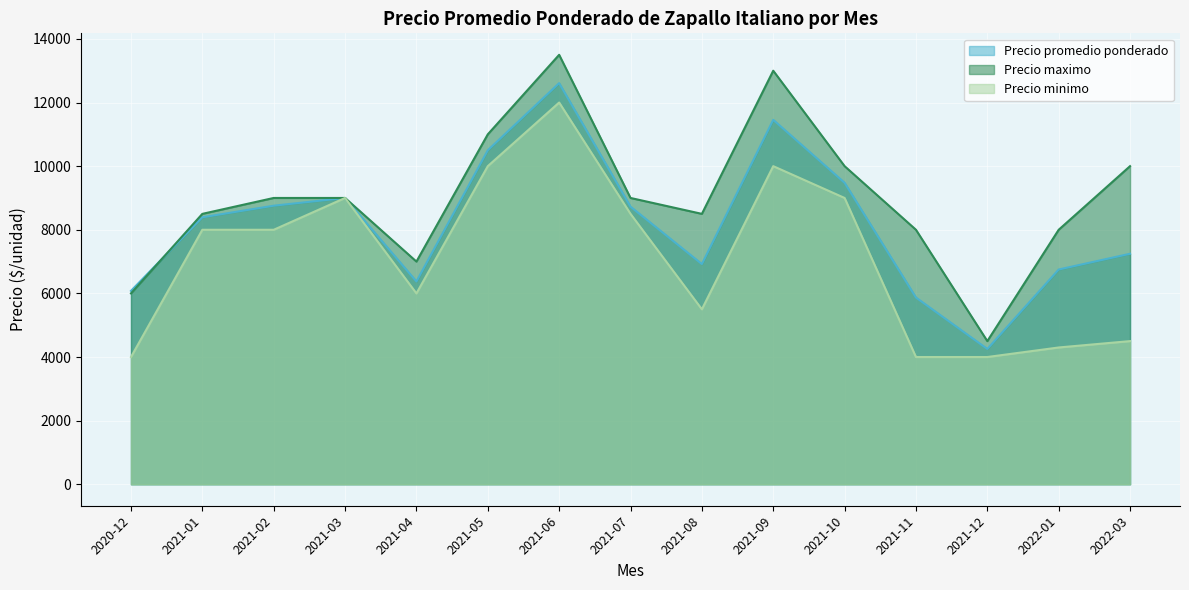

Reading right to left, transcribe all the data shown in this chart.

Precio promedio ponderado: 7246	6751	4253	5870	9477	11456	6922	8727	12610	10500	6375	9000	8757	8393	6079
Precio maximo: 10000	8000	4500	8000	10000	13000	8500	9000	13500	11000	7000	9000	9000	8500	6000
Precio minimo: 4500	4300	4000	4000	9000	10000	5500	8500	12000	10000	6000	9000	8000	8000	4000